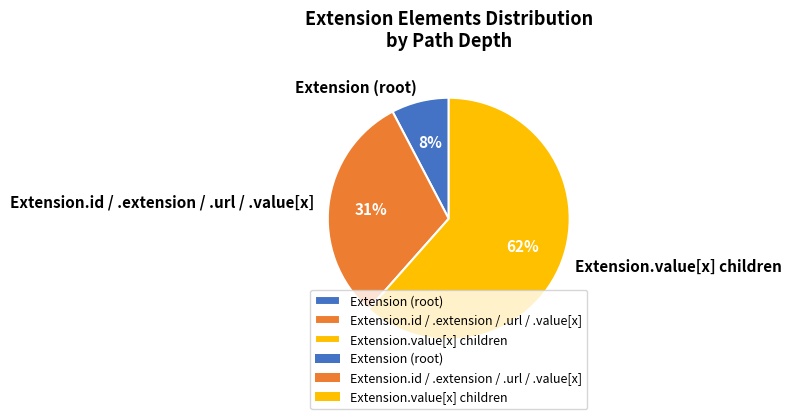

How many slices are in this pie chart?

3